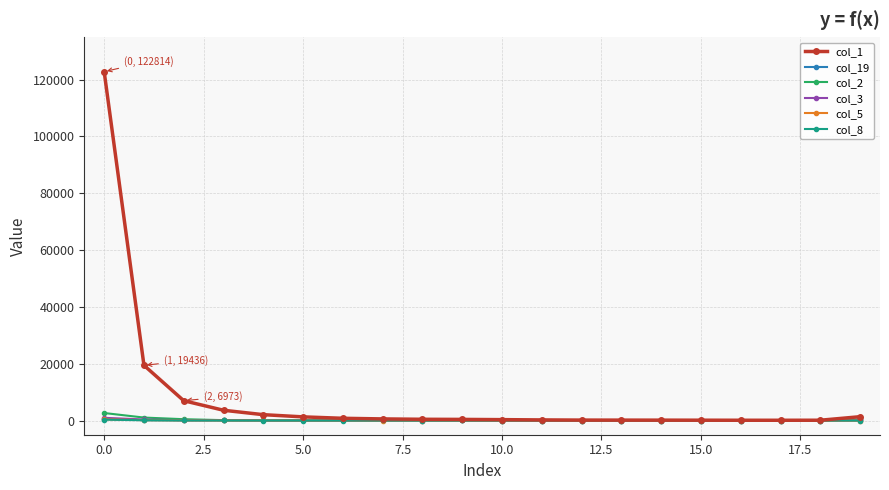

Which series has the largest total across all categories?

col_1